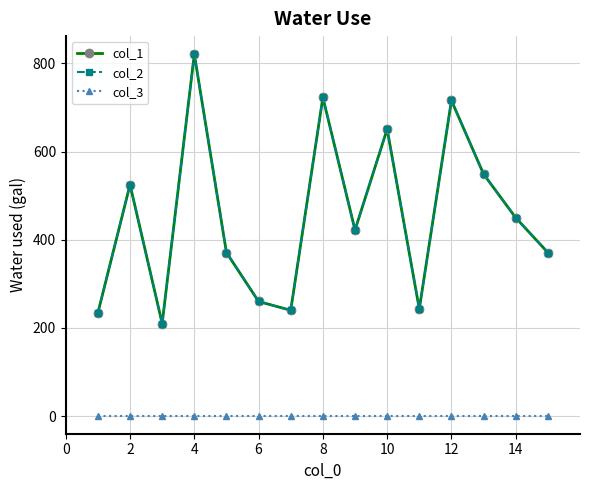

Which series has the largest range (max minus min)?

col_1